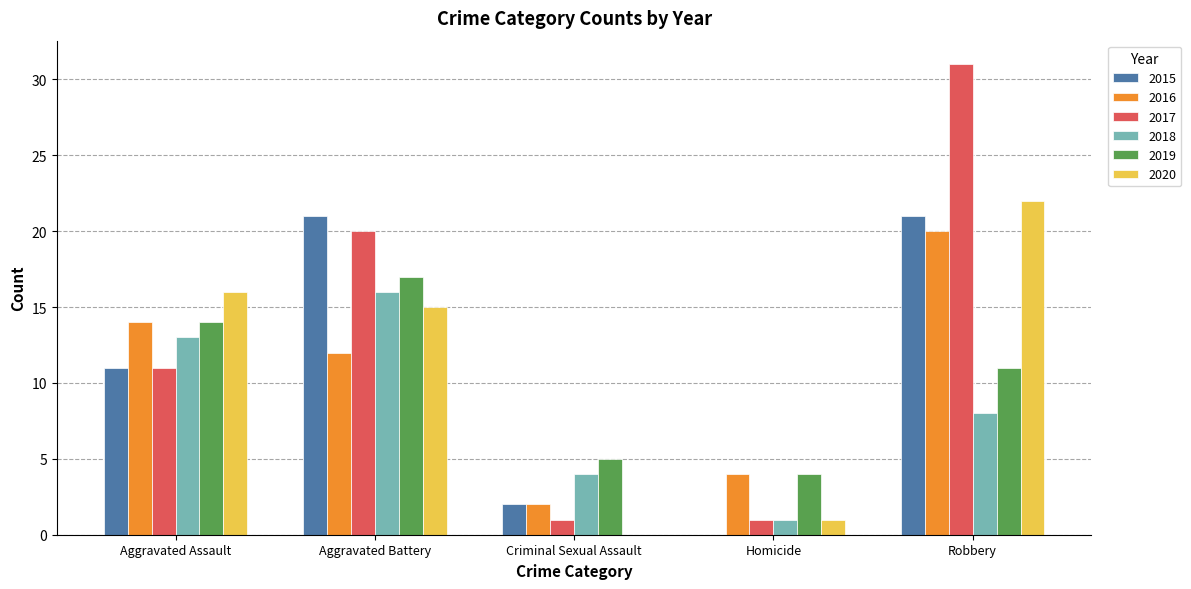

What value does the 2018 series have at Criminal Sexual Assault?

4